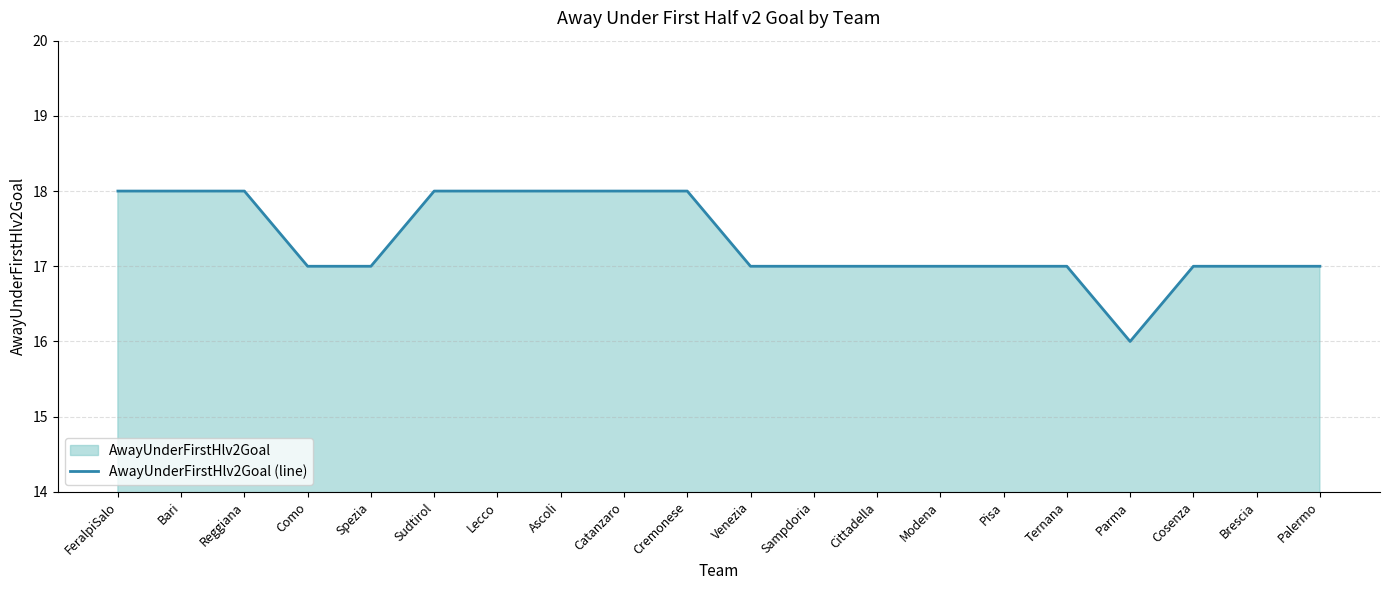

The value at Cremonese is 18. True or false?

True